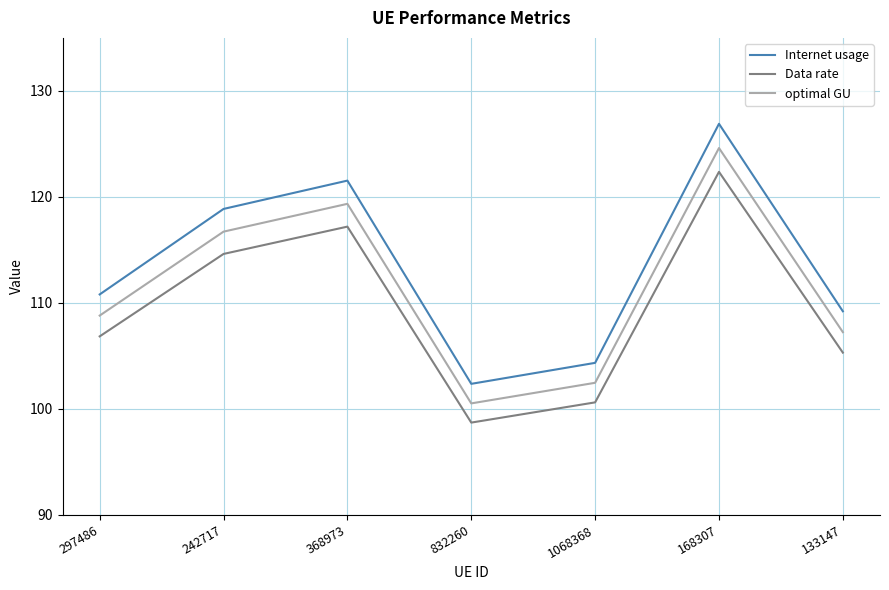

Reading right to left, transcribe all the data shown in this chart.

Internet usage: 133147=109.2	168307=126.9	1068368=104.3	832260=102.4	368973=121.5	242717=118.9	297486=110.8
Data rate: 133147=105.3	168307=122.4	1068368=100.6	832260=98.7	368973=117.2	242717=114.6	297486=106.8
optimal GU: 133147=107.2	168307=124.6	1068368=102.5	832260=100.5	368973=119.3	242717=116.7	297486=108.8